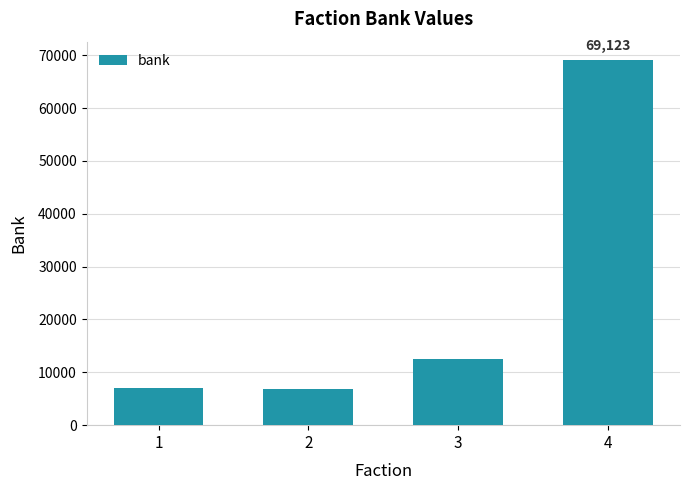

What is the greatest value displayed?

69123